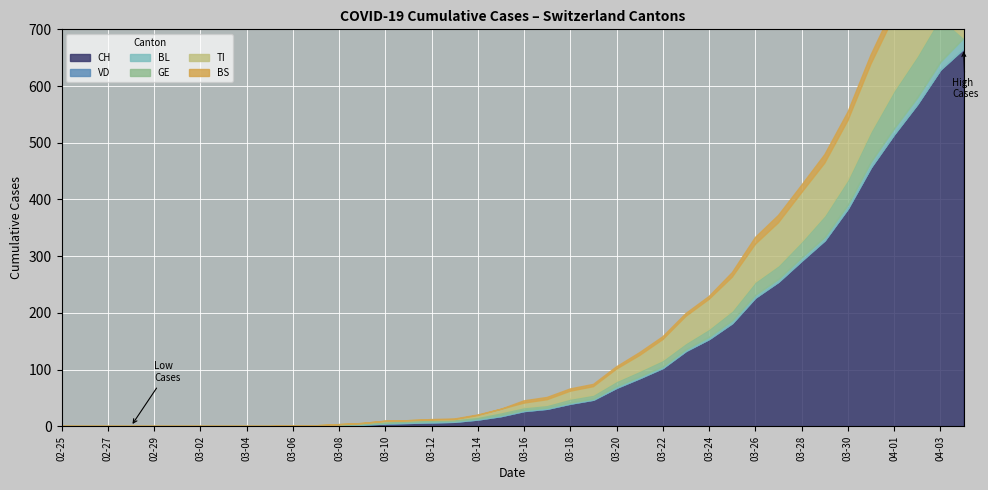

List the series in order of their peak value, lowest first.

VD, BL, BS, GE, TI, CH